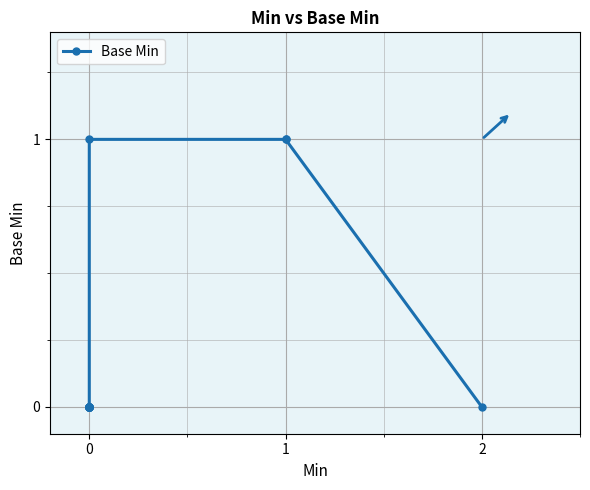

What is the greatest value displayed?

1